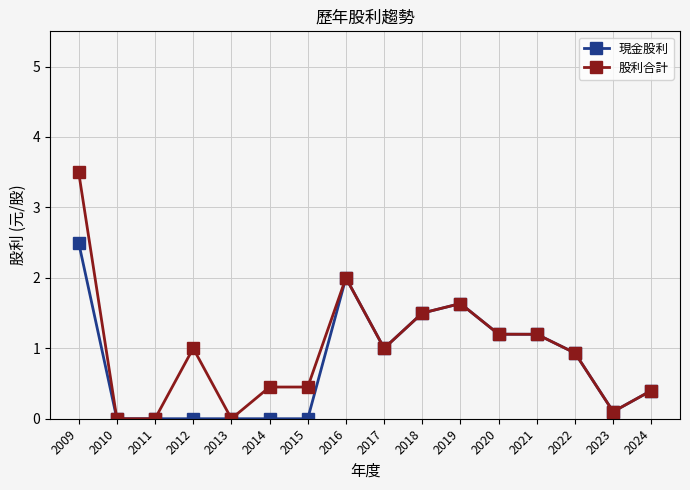

What is the value of the 現金股利 point at the 13th from the left?

1.2